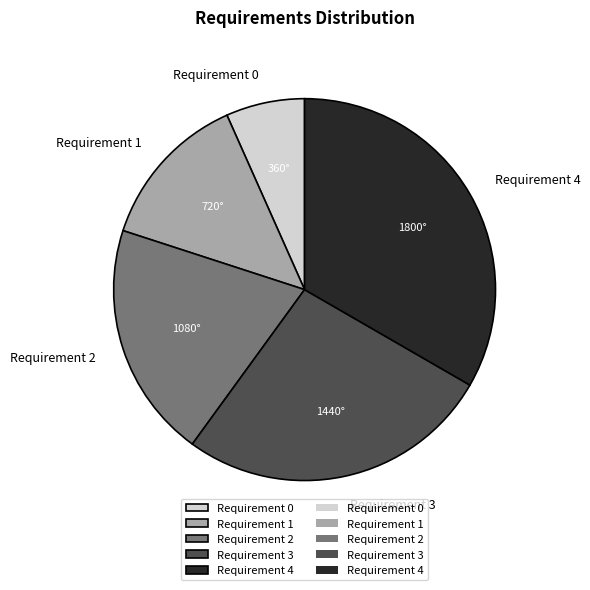

Is the sum of Requirement 0 and Requirement 1 greater than half?

No